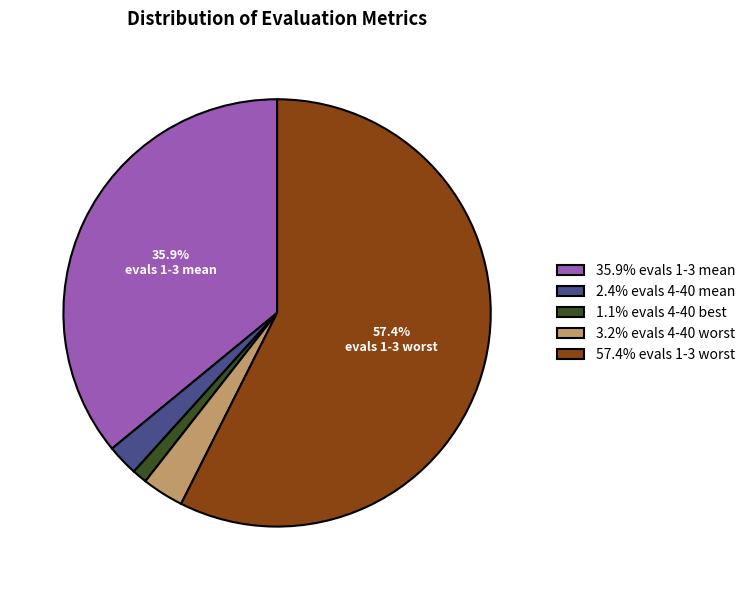

Is there any slice that represents more than half of the pie?

Yes